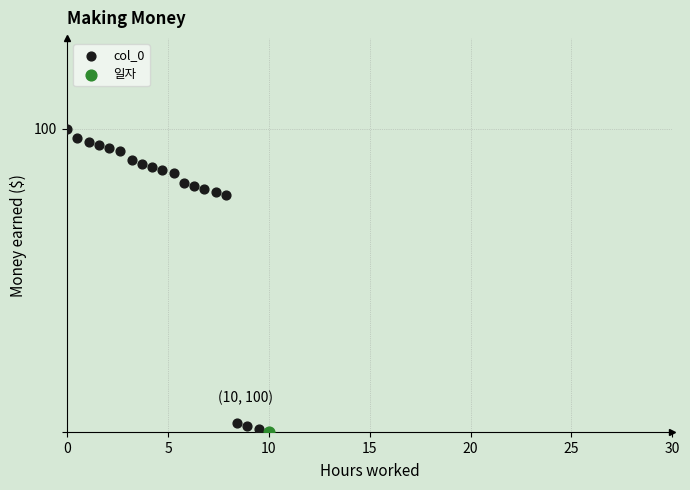

What are all the series names shown in the legend?

col_0, 일자